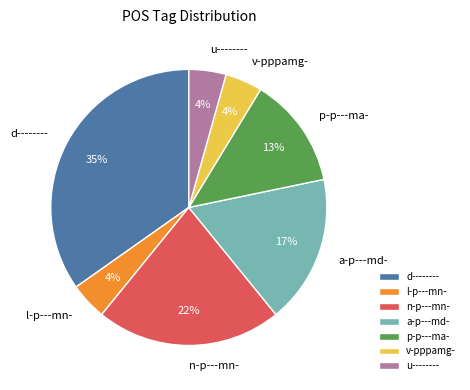

What percentage is the l-p---mn- slice, to the nearest percent?

4%